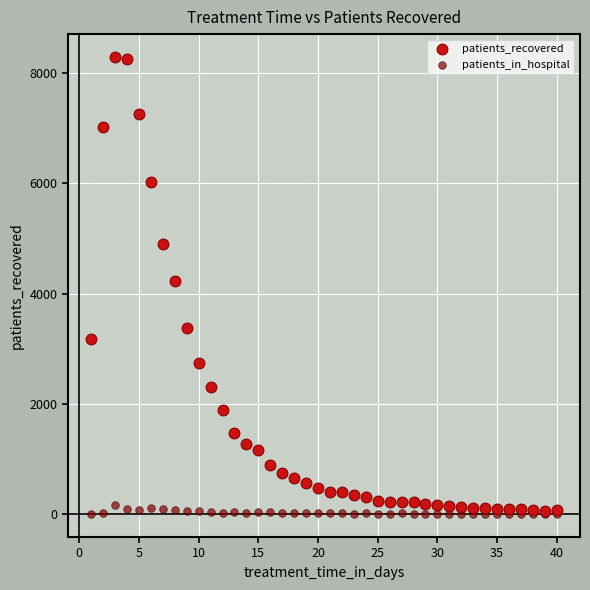

What are all the series names shown in the legend?

patients_recovered, patients_in_hospital